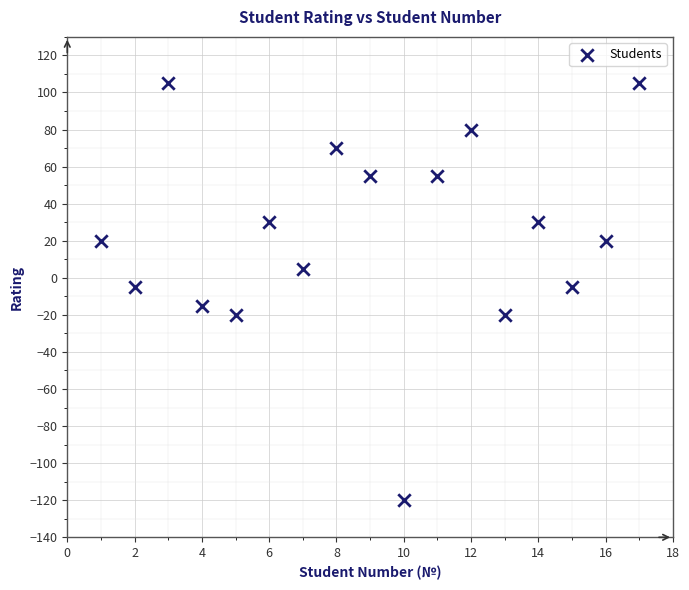

What is the range of Y values (max minus min)?

225